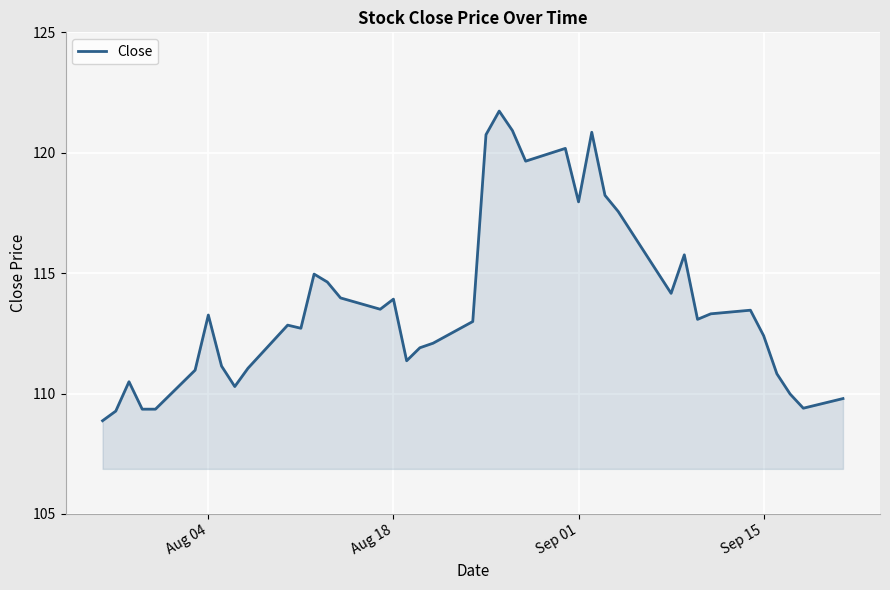

What is the greatest value displayed?

121.7